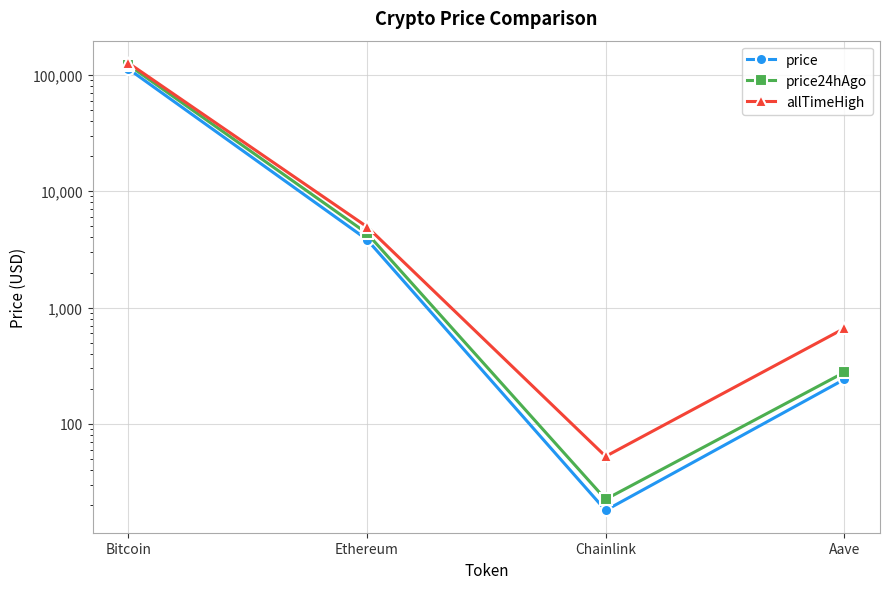

True or false: price24hAgo and price intersect in this chart.

False